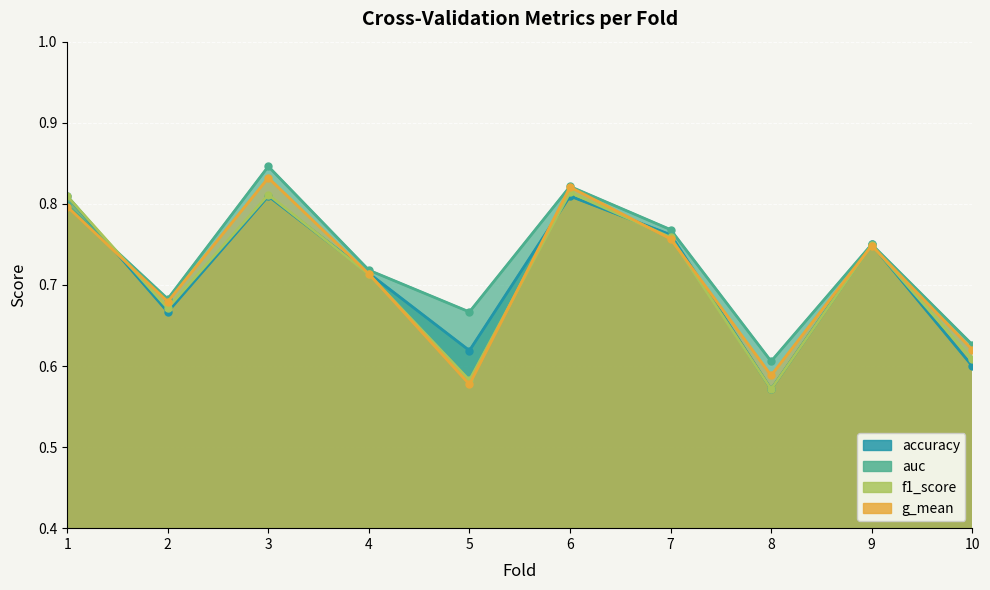

Which series changed the most between 1 and 5?

f1_score